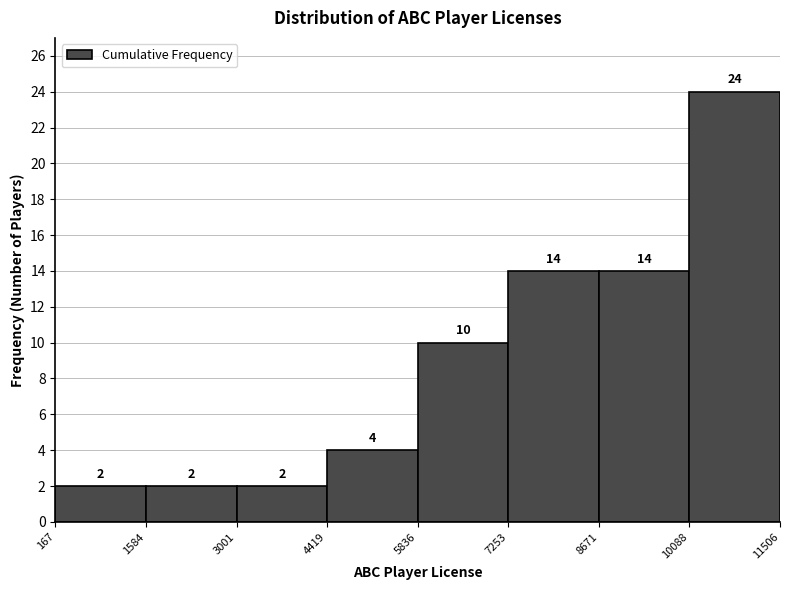

How tall is the bar that spans 10088 to 11506 on the x-axis?

24